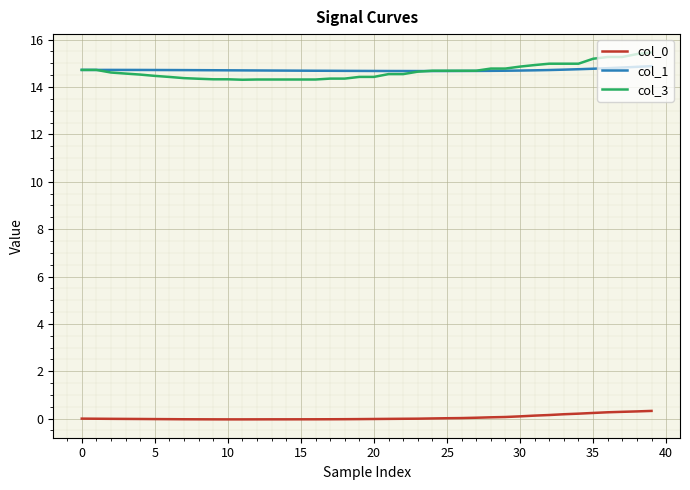

What is the maximum value for col_1?

14.9